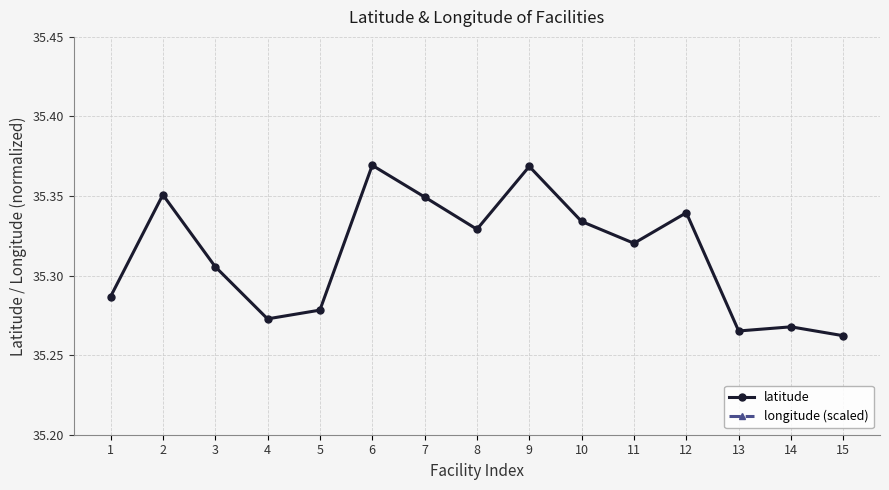

The longitude (scaled) series shows 51.2 at 6. True or false?

False